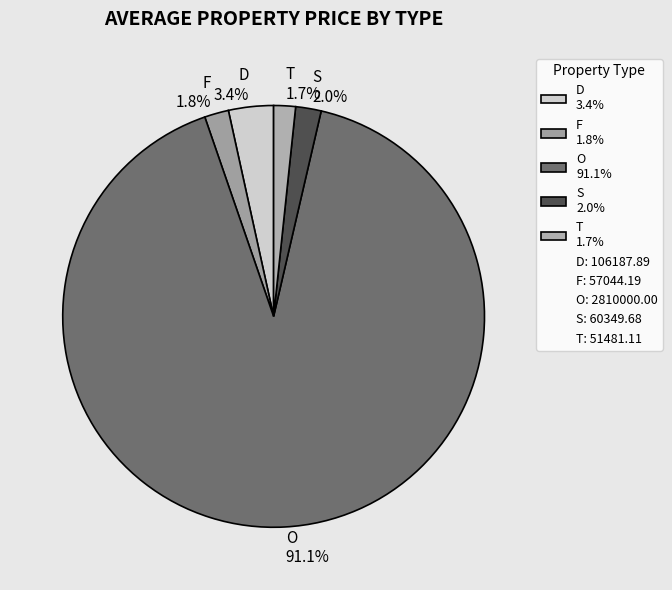

Does D account for over 50% of the chart?

No